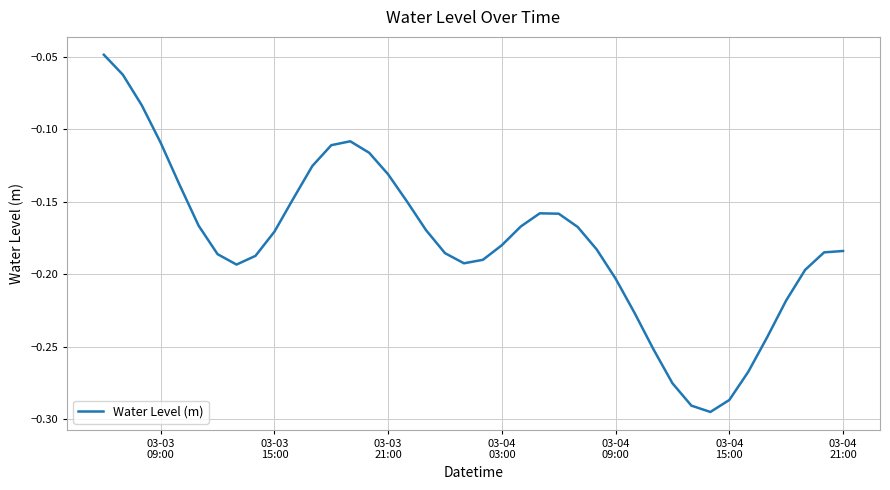

Reading left to right, transcribe all the data shown in this chart.

-0.0	-0.1	-0.1	-0.1	-0.1	-0.2	-0.2	-0.2	-0.2	-0.2	-0.1	-0.1	-0.1	-0.1	-0.1	-0.1	-0.1	-0.2	-0.2	-0.2	-0.2	-0.2	-0.2	-0.2	-0.2	-0.2	-0.2	-0.2	-0.2	-0.3	-0.3	-0.3	-0.3	-0.3	-0.3	-0.2	-0.2	-0.2	-0.2	-0.2